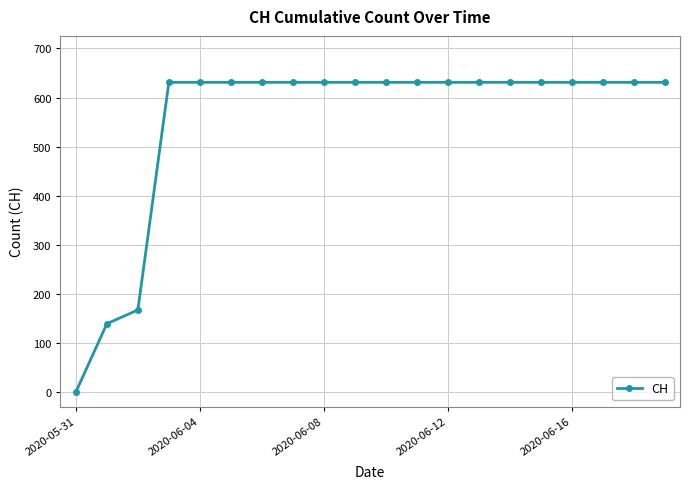

What is the difference between the maximum and minimum values?

631